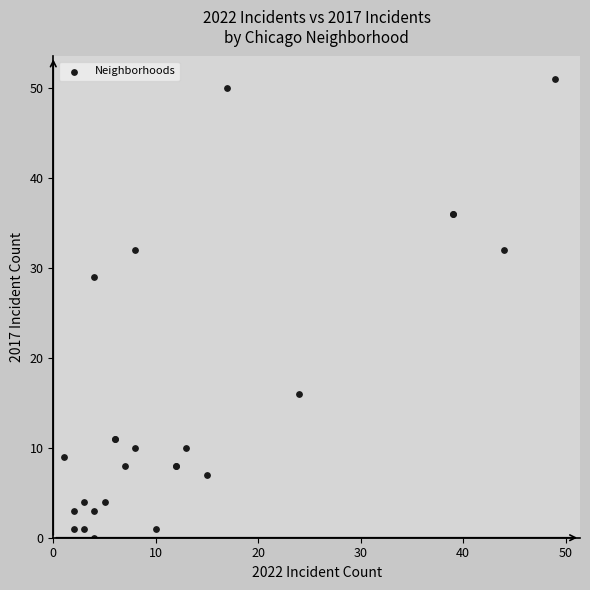

What Y value in the scatter plot is closest to 25?

29